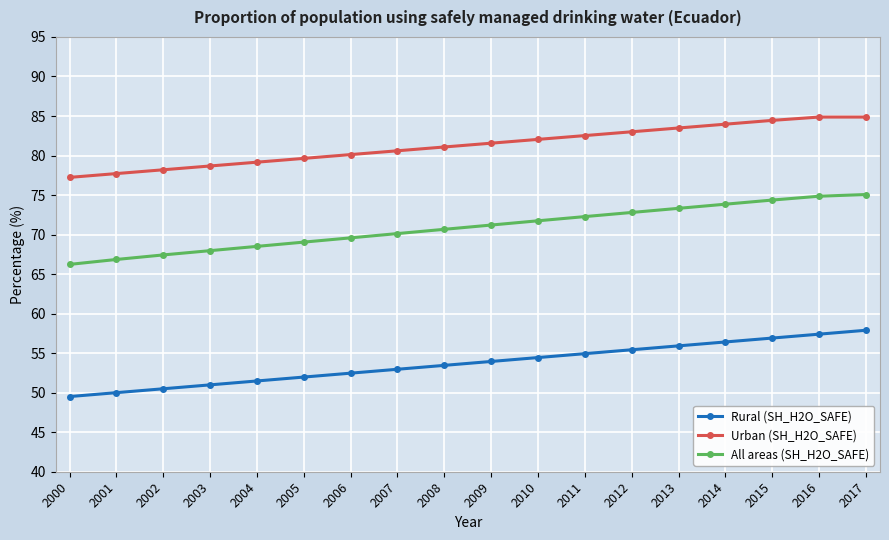

The Rural (SH_H2O_SAFE) series shows 24.3 at 2012. True or false?

False